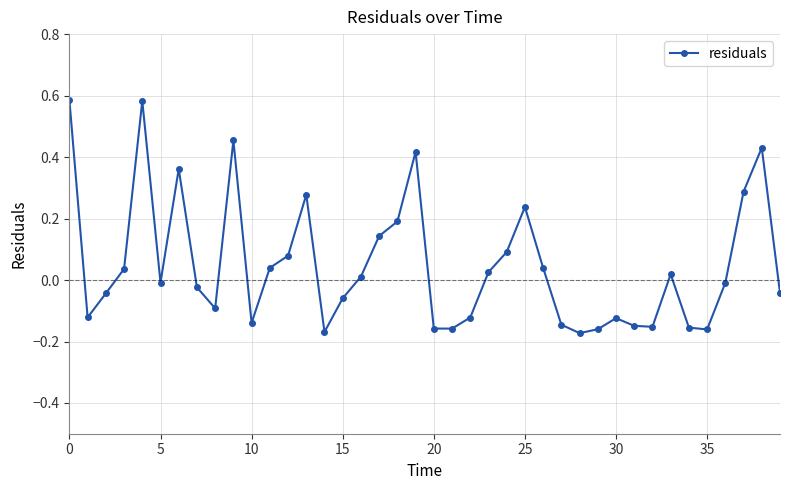

How many points are higher than both their immediate neighbors (excluding endpoints)?

9